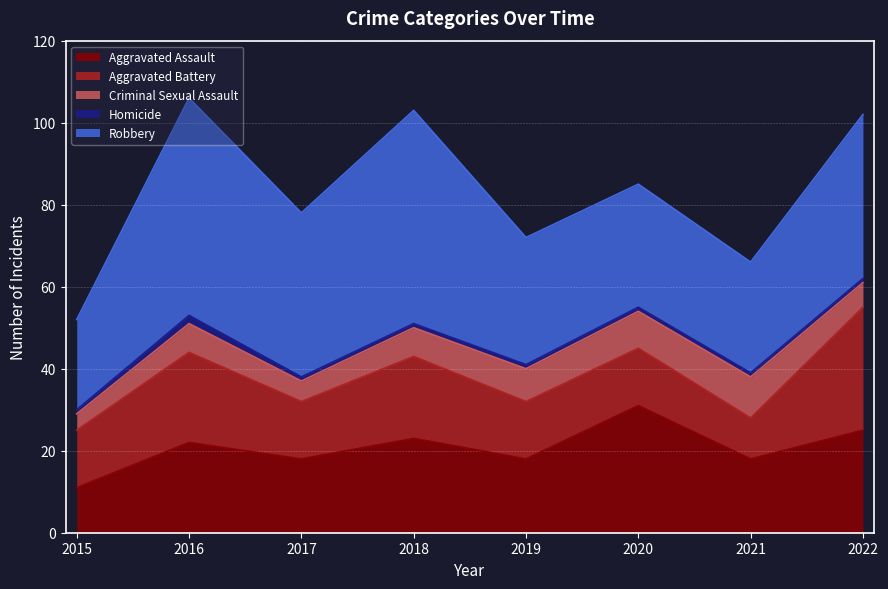

True or false: Robbery and Criminal Sexual Assault cross at least once.

False